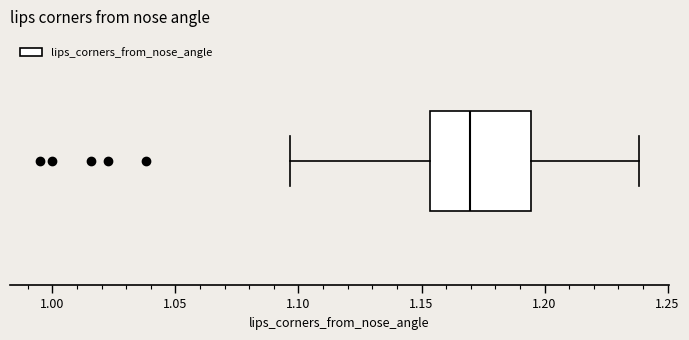

Transcribe this box plot: give where the median line is, the range the box spans, and where the two whiskers end, as read against the x-axis. The values are not printed on the chart, so give them approximately, as read against the axis.

median 1.170, box 1.155 to 1.195, whiskers 1.095 to 1.240